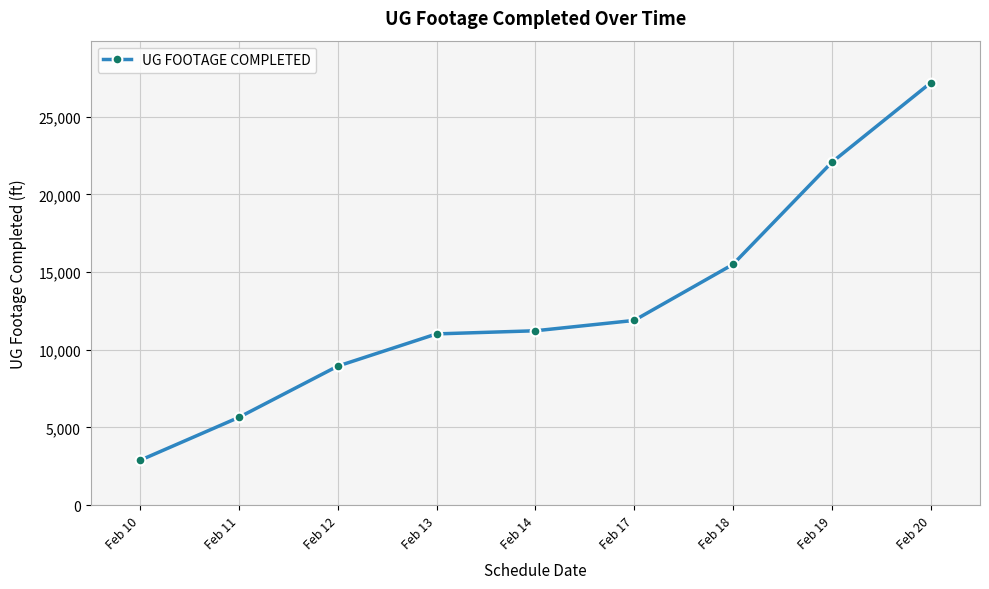

Which has a higher value, Feb 11 or Feb 12?

Feb 12